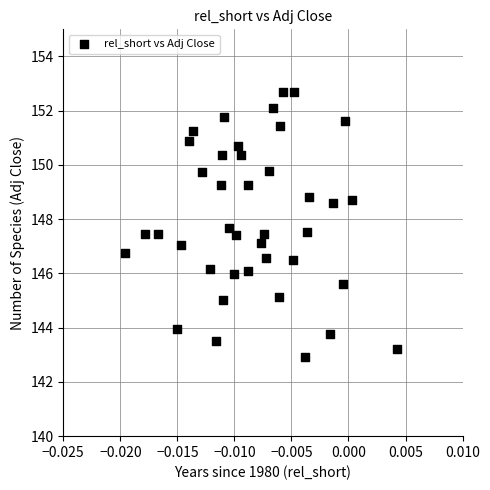

What is the range of Y values (max minus min)?

9.8